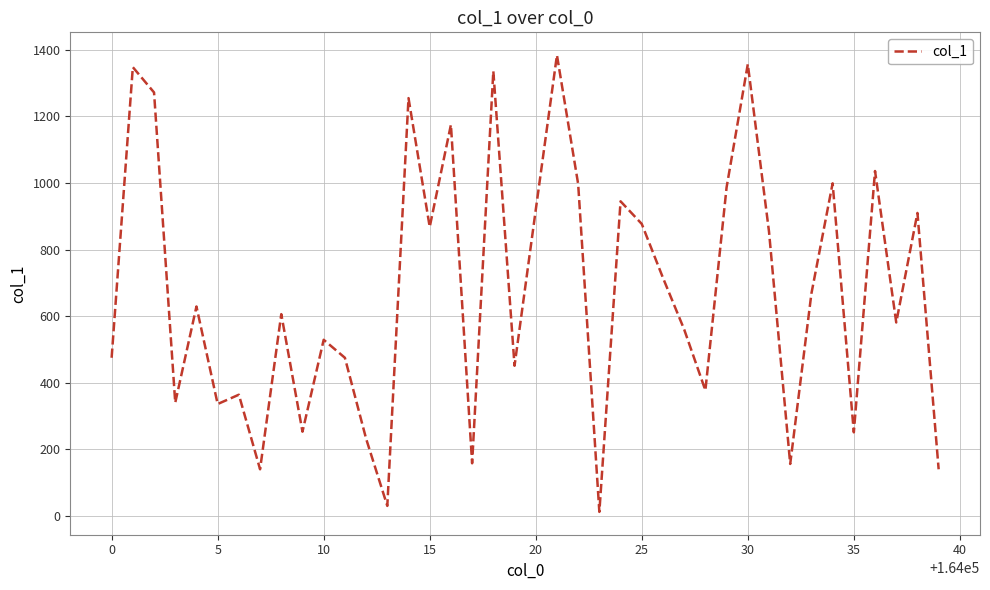

What is the maximum value shown in the chart?

1384